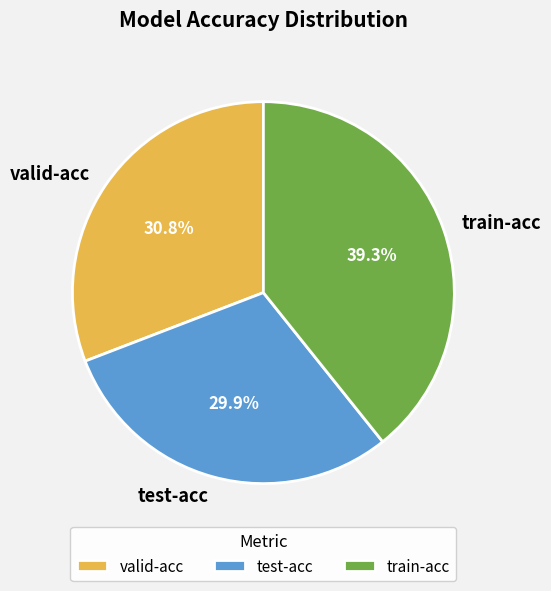

Is there a majority slice in this chart?

No